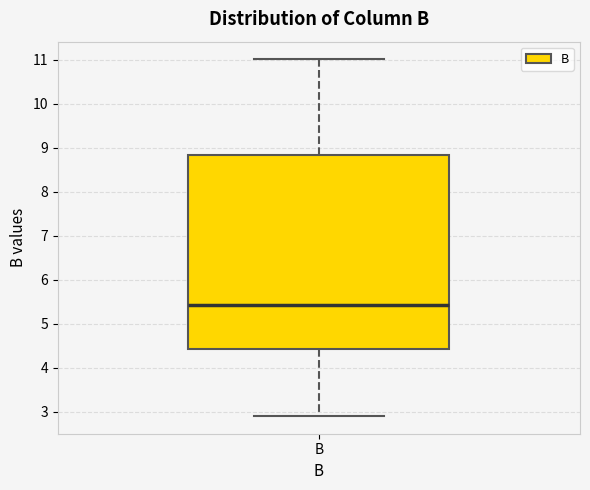

Where is the lower edge of the box for B on the y-axis? The values are not printed on the chart, so give them approximately, as read against the axis.

4.4